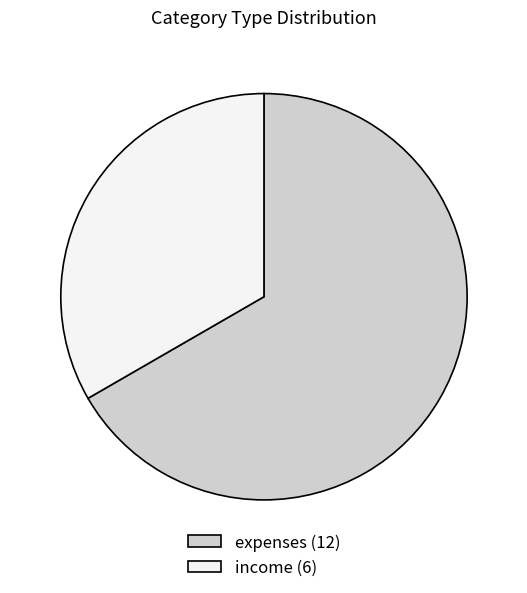

Is income the majority of the pie?

No